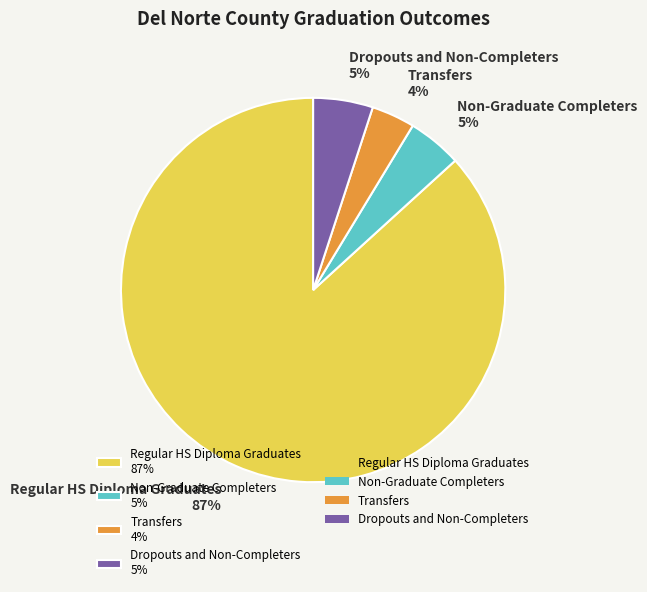

To the nearest percent, what is the average slice percentage?

25%